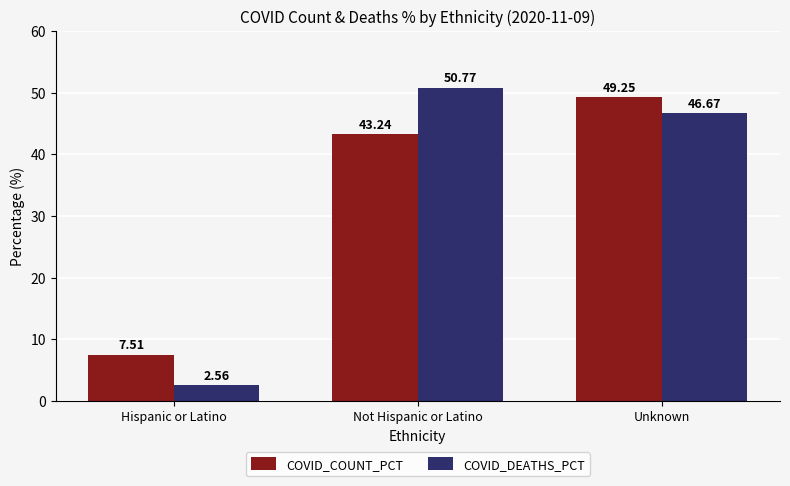

Is it true that COVID_COUNT_PCT equals 49.2 at Unknown?

True